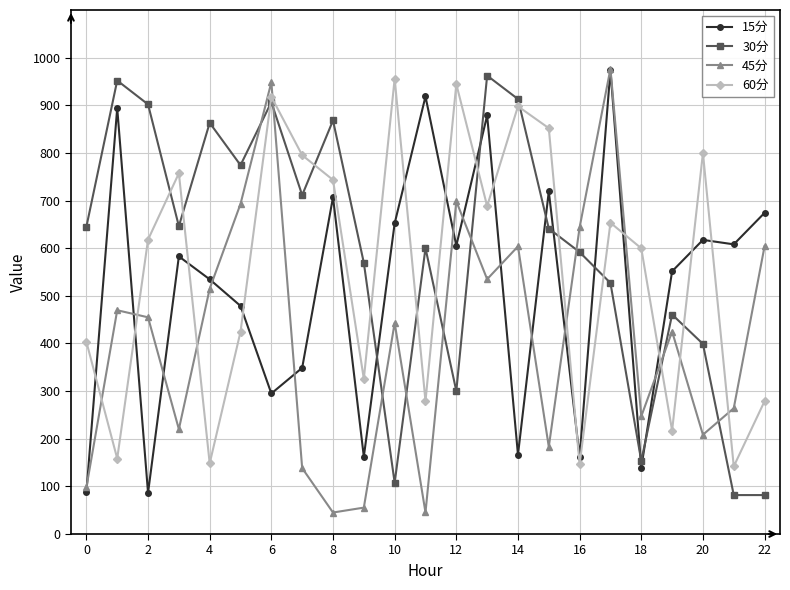

Rank the series by their average value, from highest to lowest.

30分, 60分, 15分, 45分